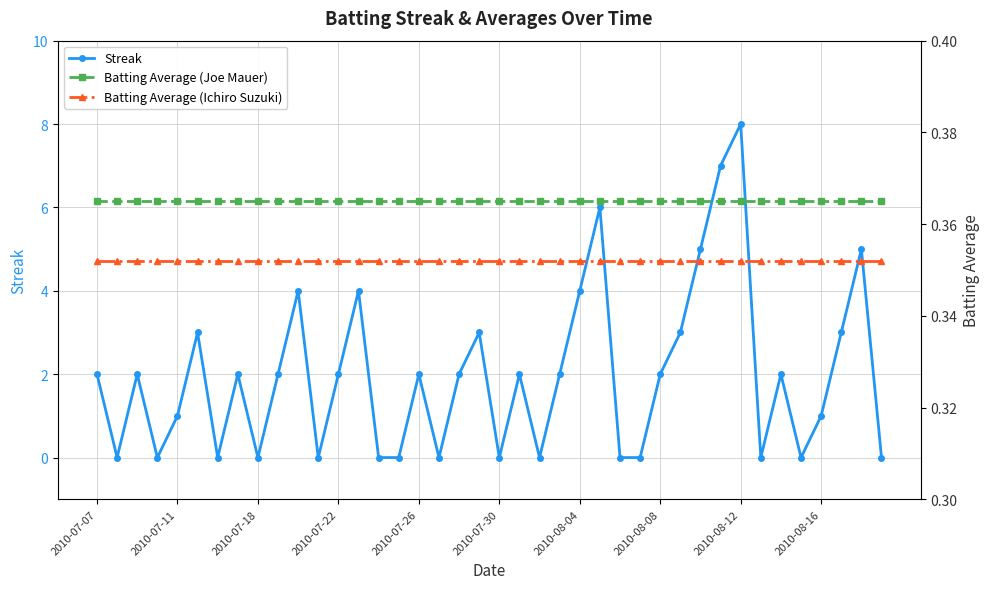

Which series has the largest total across all categories?

Streak